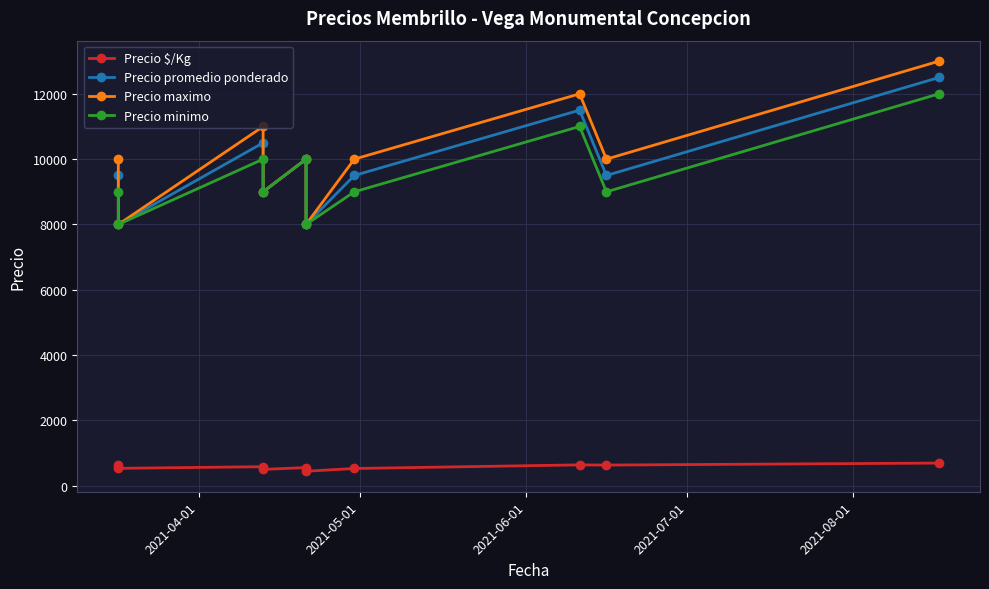

What is the value of the Precio minimo point at the 1st from the left?

9000